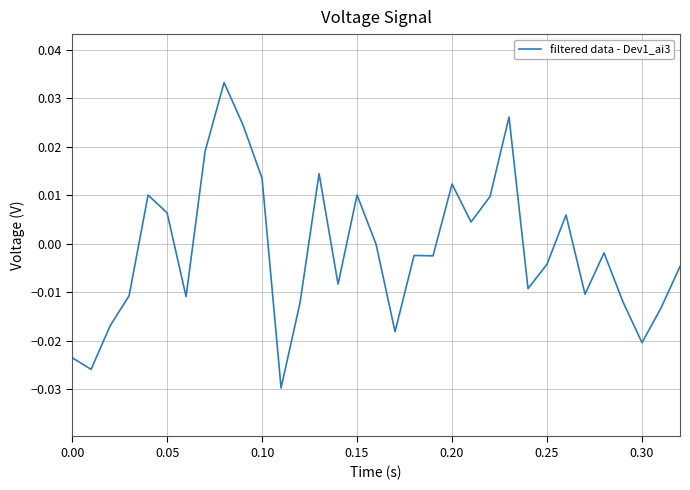

Is this an area chart (filled region under the line)?

No